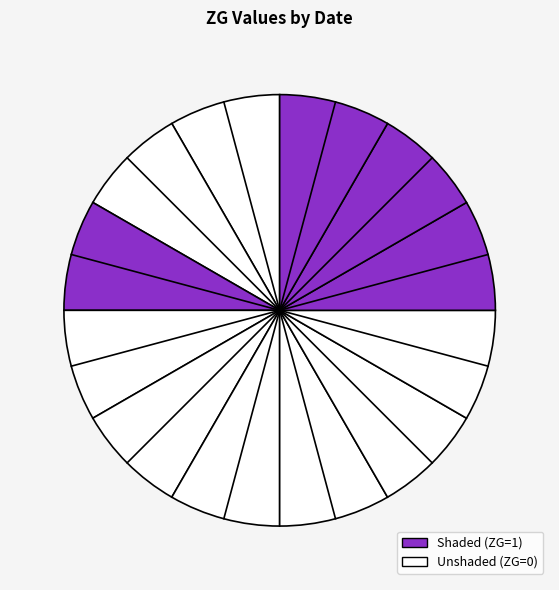

Count the number of slices in the pie.

12